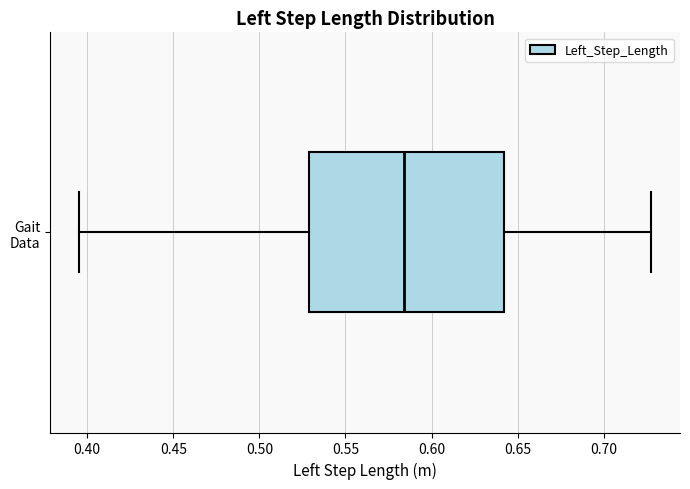

Read this box plot against the x-axis: the position of the median line, the range covered by the box, and the ends of both whiskers. The values are not printed on the chart, so give them approximately, as read against the axis.

median 0.585, box 0.530 to 0.640, whiskers 0.395 to 0.730